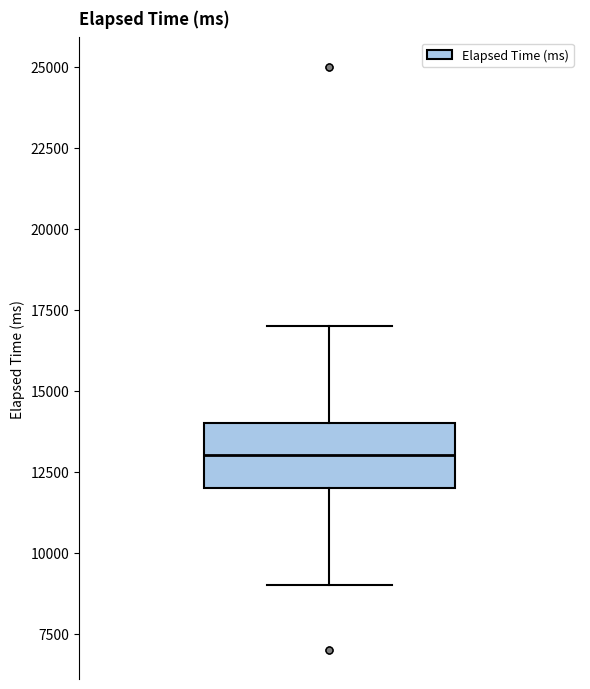

Where does the median line of the box sit on the y-axis? The values are not printed on the chart, so give them approximately, as read against the axis.

13000